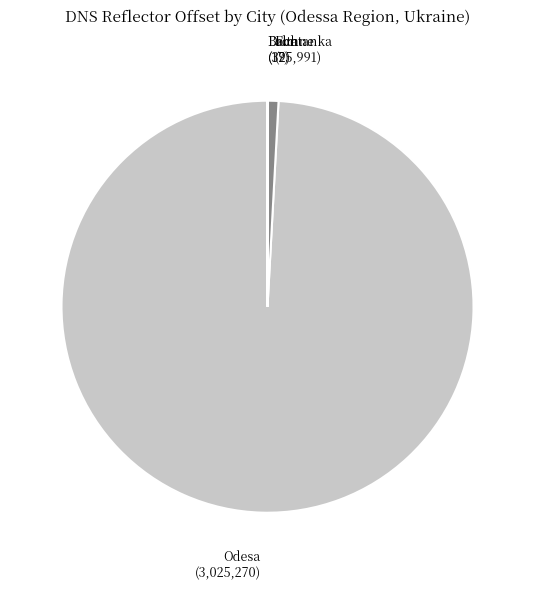

Is it true that Odesa is 89% of the pie?

False